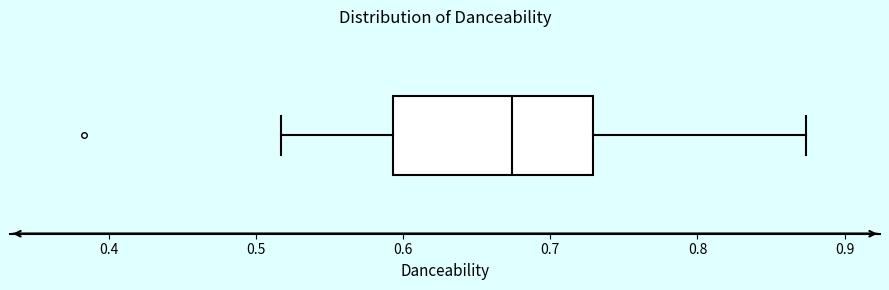

Transcribe this box plot: give where the median line is, the range the box spans, and where the two whiskers end, as read against the x-axis. The values are not printed on the chart, so give them approximately, as read against the axis.

median 0.67, box 0.59 to 0.73, whiskers 0.52 to 0.87